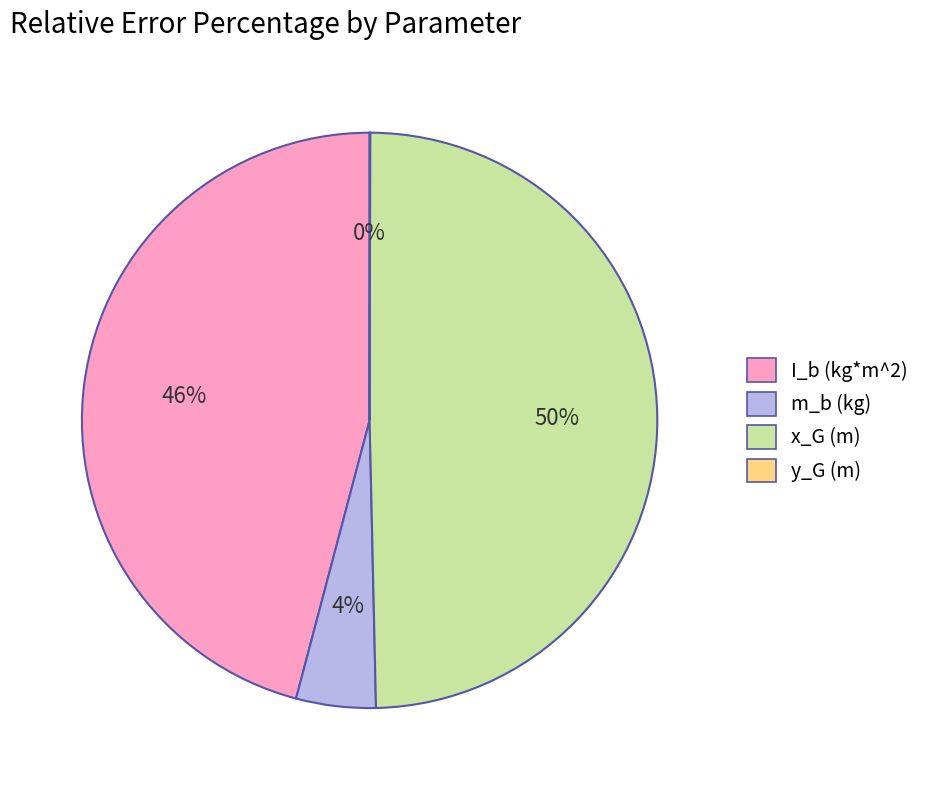

Between m_b (kg) and I_b (kg*m^2), which is larger?

I_b (kg*m^2)